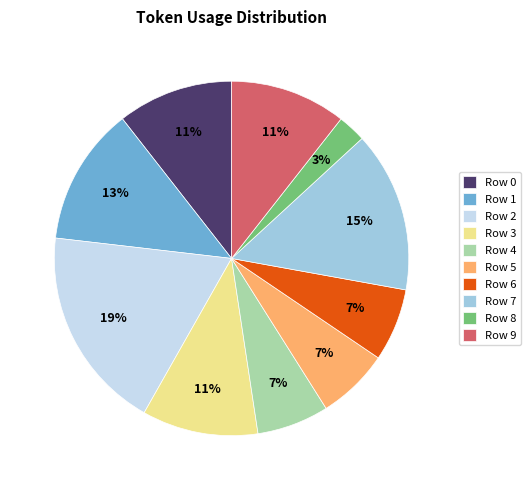

Approximately how many times larger is the value at Row 3 compared to Row 4?

1.6